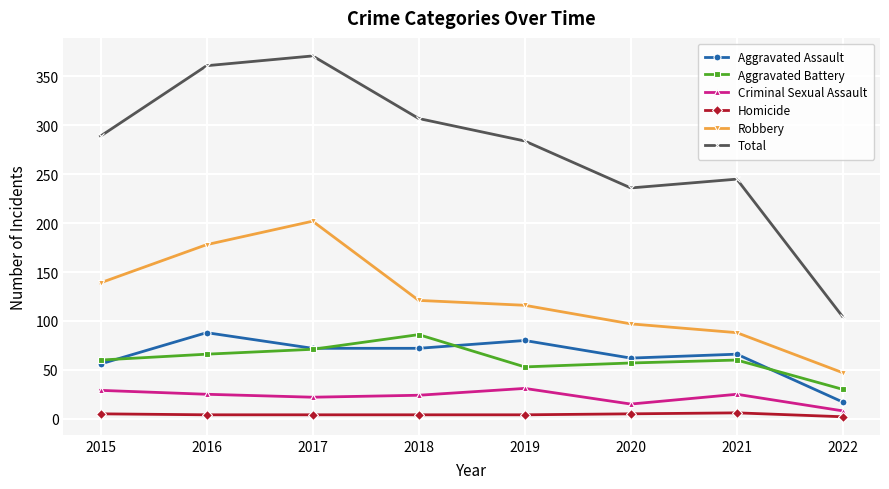

What is the average value of the Aggravated Battery series?

60